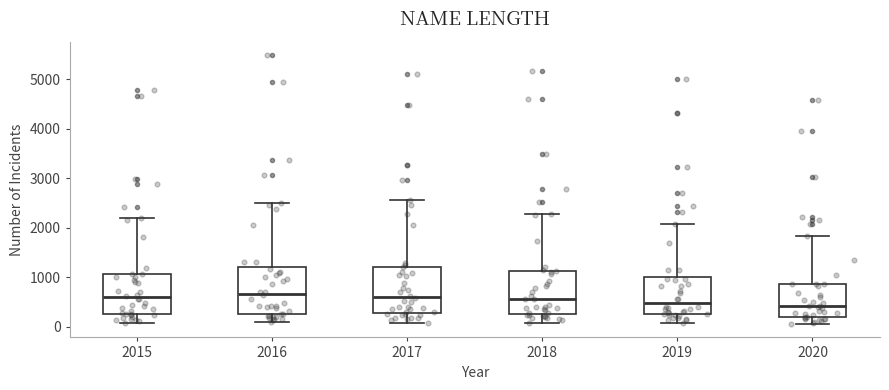

Where does the upper whisker of the box at x = 2015 end on the y-axis? The values are not printed on the chart, so give them approximately, as read against the axis.

2200